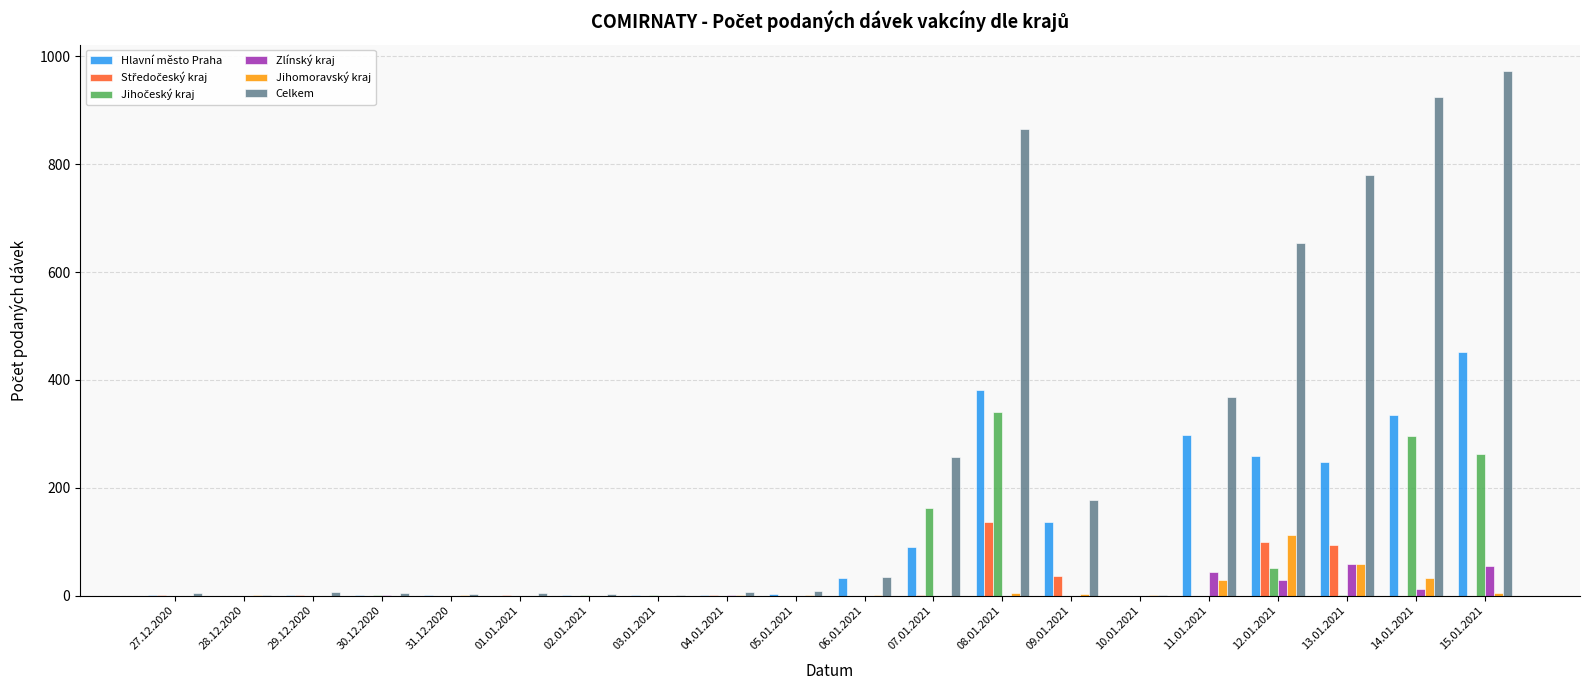

The Hlavní město Praha series shows -148 at 28.12.2020. True or false?

False